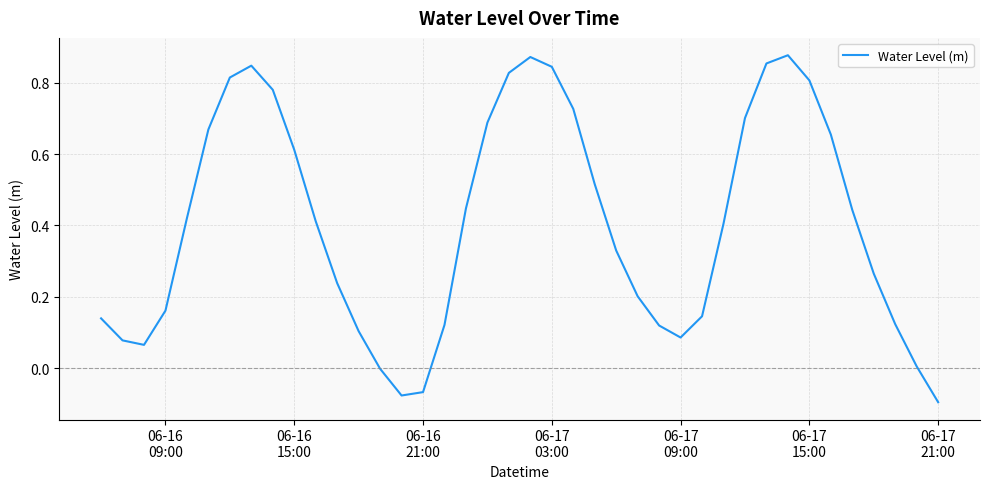

What is the value of the 32nd point from the left?

0.9